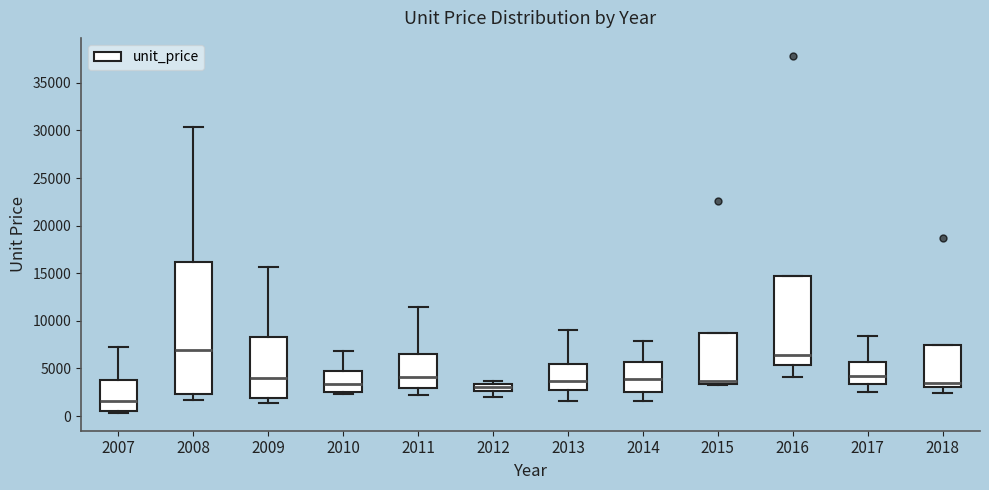

Which box is the tallest, from its lower edge to its upper edge?

2008